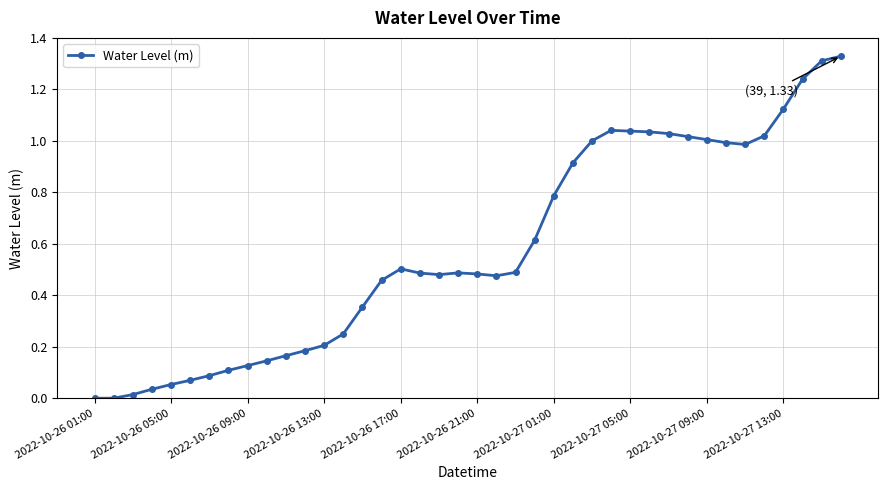

True or false: the data has more than 1 interior local peaks.

True